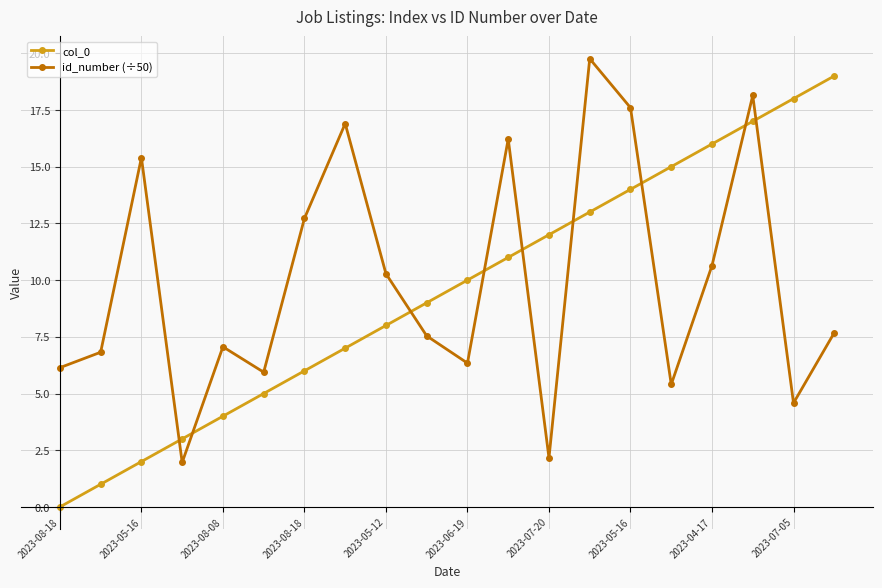

How many intersections are there between col_0 and id_number (÷50)?

9